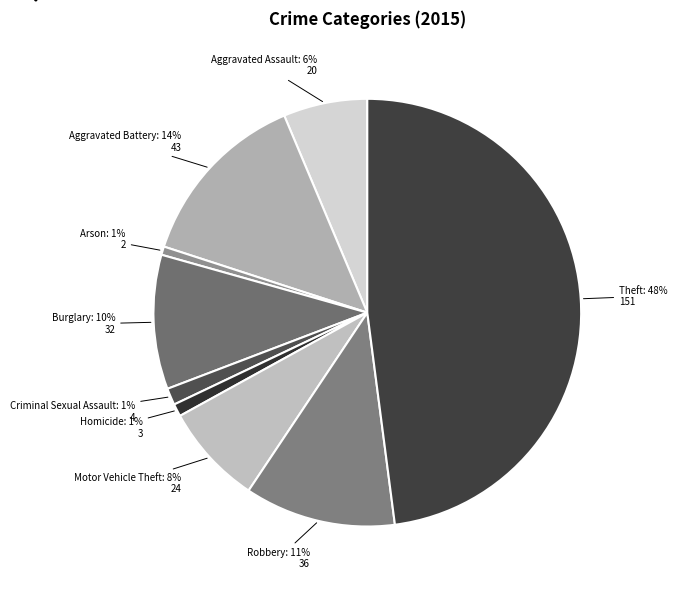

Is there a majority slice in this chart?

No